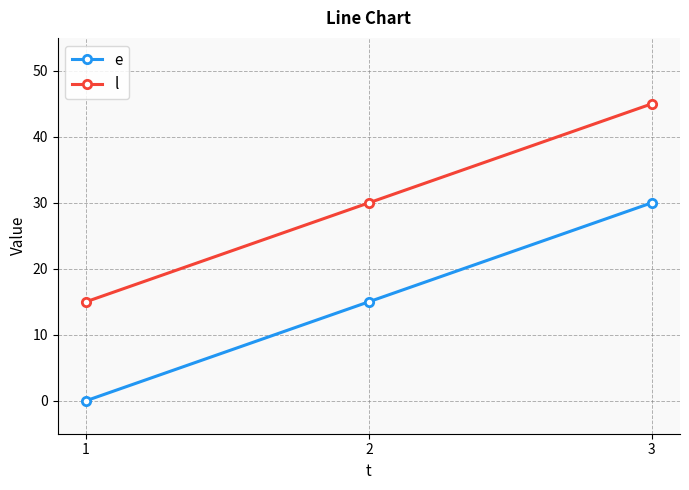

How many values in e are above zero?

2